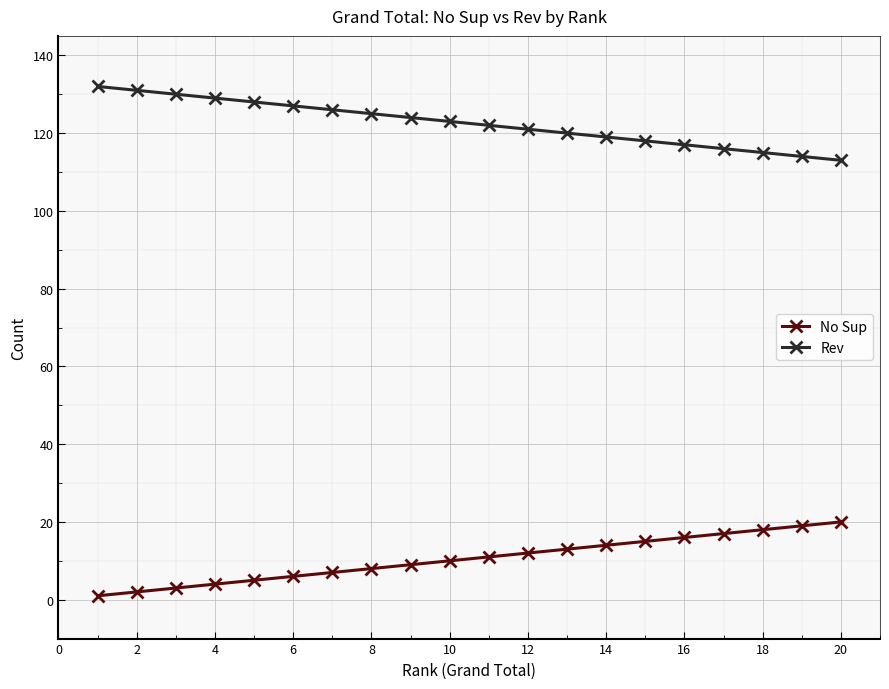

How many data points does each series have?

20